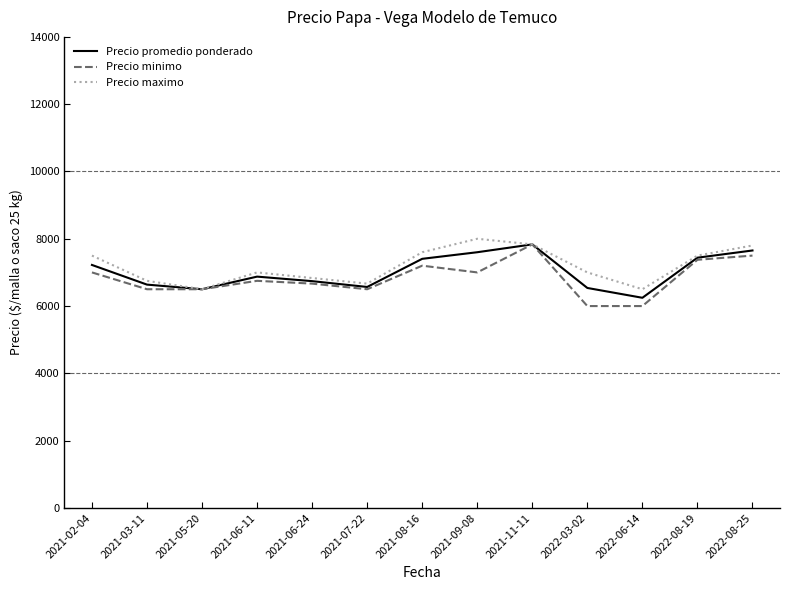

In Precio minimo, how many points are higher than both neighbors (excluding endpoints)?

3